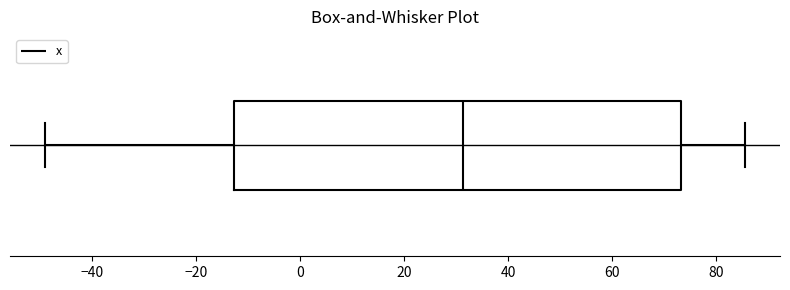

Read this box plot against the x-axis: the position of the median line, the range covered by the box, and the ends of both whiskers. The values are not printed on the chart, so give them approximately, as read against the axis.

median 32, box -12 to 74, whiskers -50 to 86